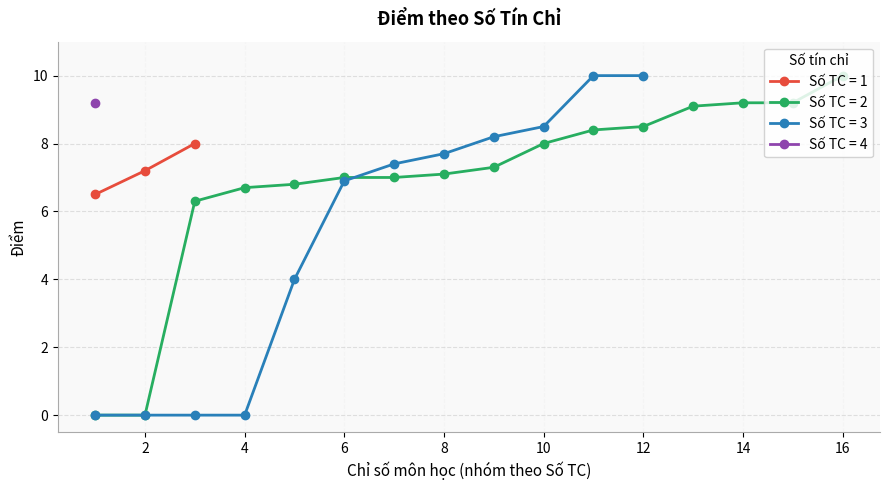

What is the lowest value of the Số TC = 1 series?

6.5